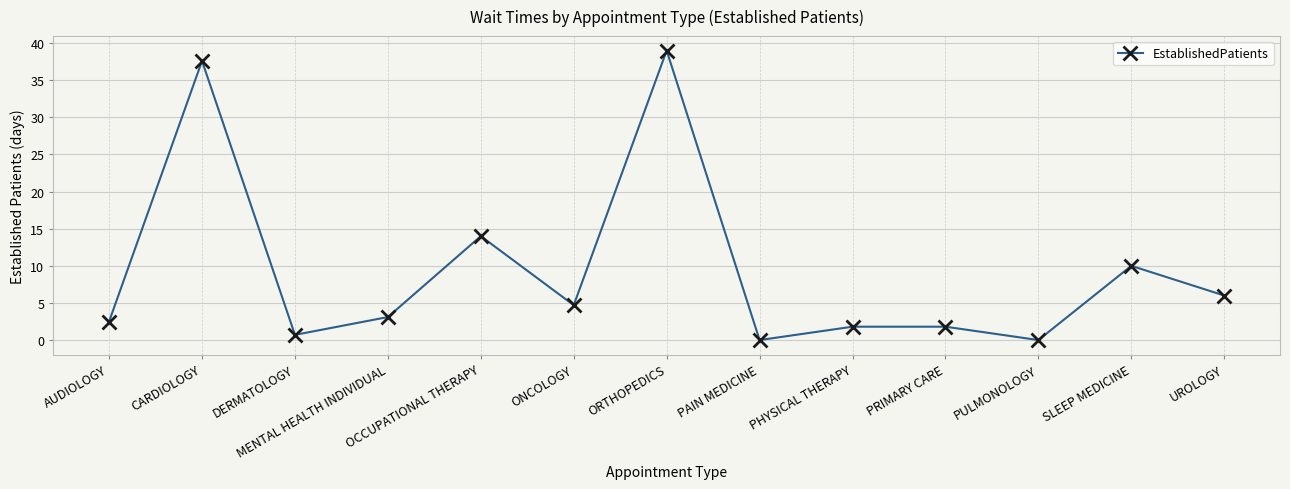

Reading left to right, transcribe all the data shown in this chart.

AUDIOLOGY=2.5	CARDIOLOGY=37.6	DERMATOLOGY=0.7	MENTAL HEALTH INDIVIDUAL=3.1	OCCUPATIONAL THERAPY=14.0	ONCOLOGY=4.7	ORTHOPEDICS=39.0	PAIN MEDICINE=0.0	PHYSICAL THERAPY=1.8	PRIMARY CARE=1.8	PULMONOLOGY=0.0	SLEEP MEDICINE=10.0	UROLOGY=6.0